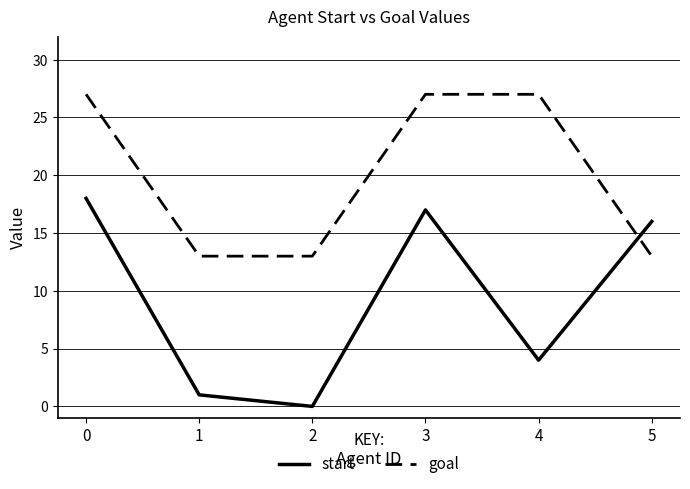

Reading right to left, what are all the values shown in this chart?

start: 16	4	17	0	1	18
goal: 13	27	27	13	13	27